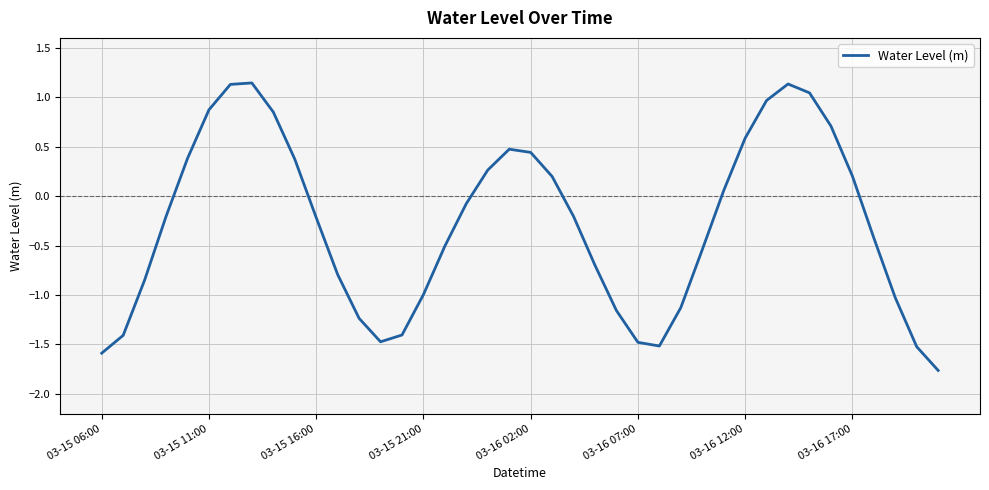

How many lines are shown in the chart?

1